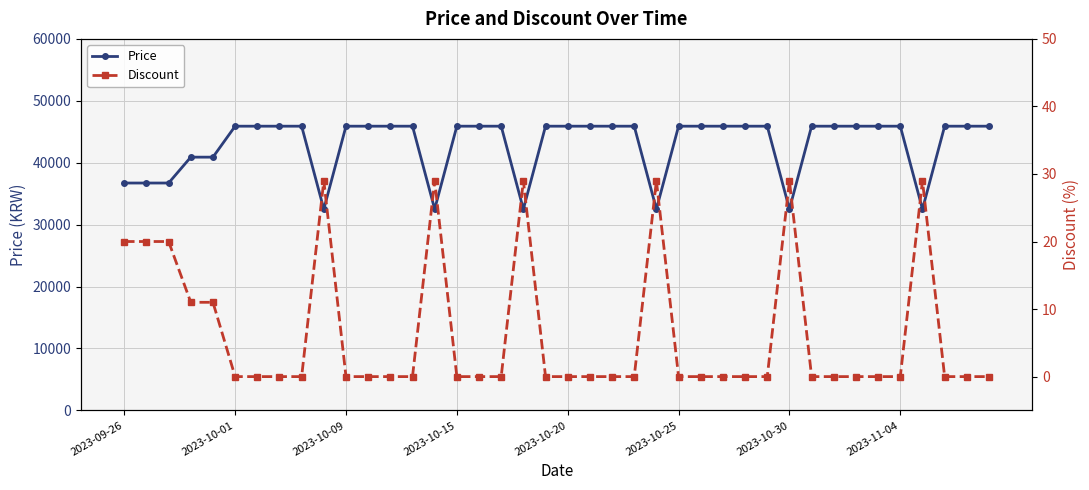

What is the minimum value for Price?

32500